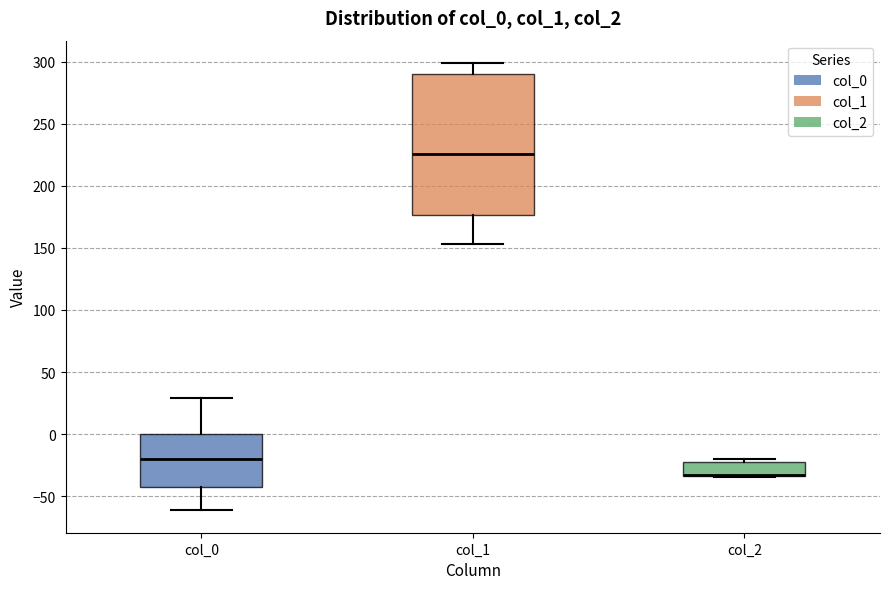

Reading left to right, transcribe this box plot: for each box, give where its median line is, the range the box spans, and where its two whiskers end, as read against the y-axis. The values are not printed on the chart, so give them approximately, as read against the axis.

col_0: median -20, box -40 to 0, whiskers -60 to 30
col_1: median 225, box 175 to 290, whiskers 155 to 300
col_2: median -35 (drawn on the box's lower edge), box -35 to -25, whiskers -35 to -20